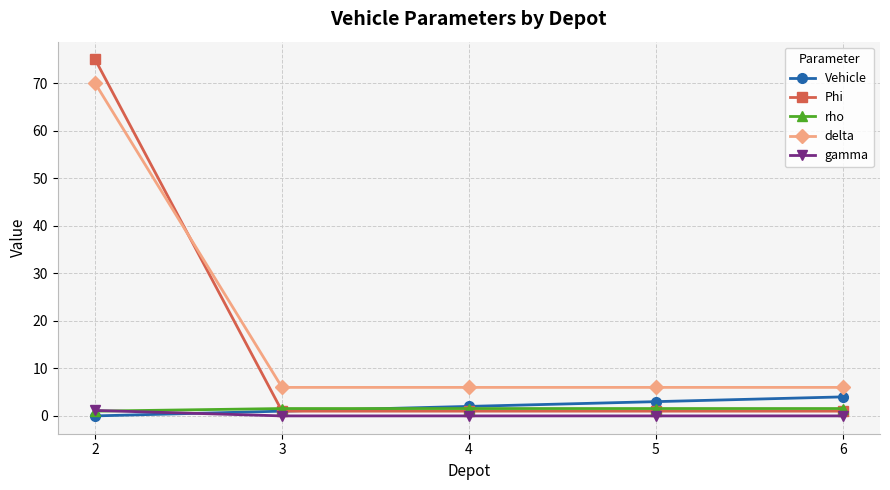

True or false: delta and Vehicle cross at least once.

False